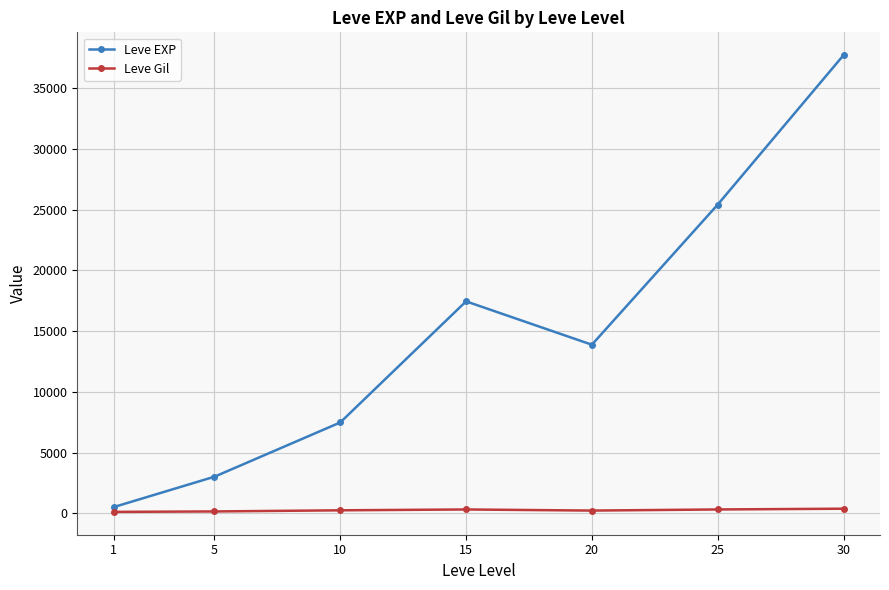

What is the greatest value displayed?

37715.0